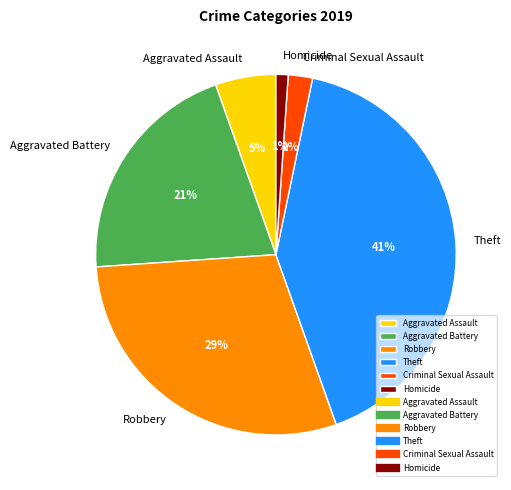

Which has a higher value, Theft or Aggravated Assault?

Theft